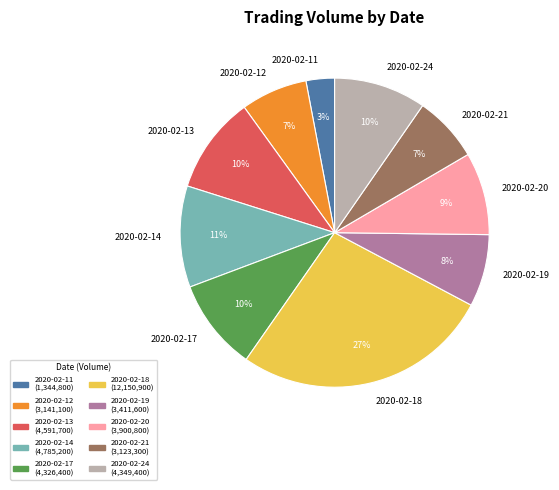

Do 2020-02-13 and 2020-02-14 together represent more than half of the pie?

No